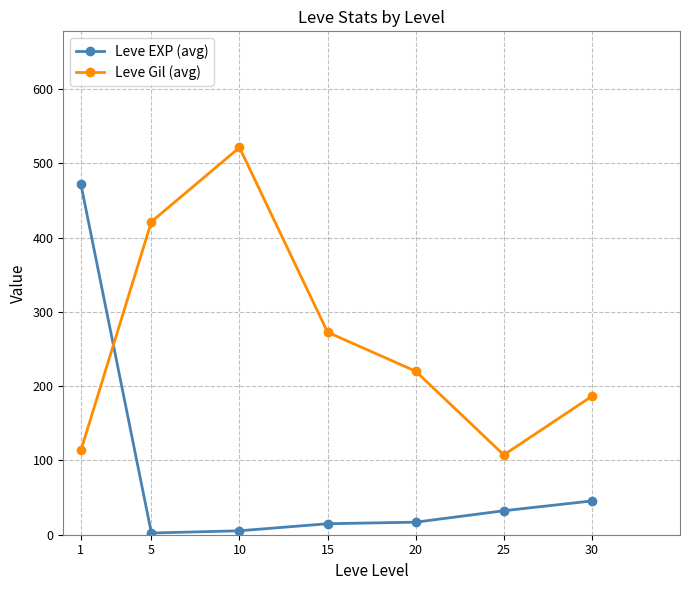

What is the value of the Leve Gil (avg) point at the 1st from the left?

113.5